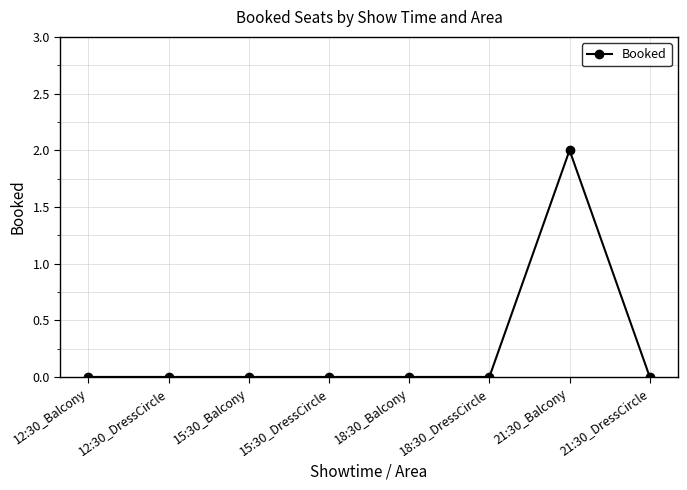

Reading right to left, what are all the values shown in this chart?

21:30_DressCircle=0	21:30_Balcony=2	18:30_DressCircle=0	18:30_Balcony=0	15:30_DressCircle=0	15:30_Balcony=0	12:30_DressCircle=0	12:30_Balcony=0